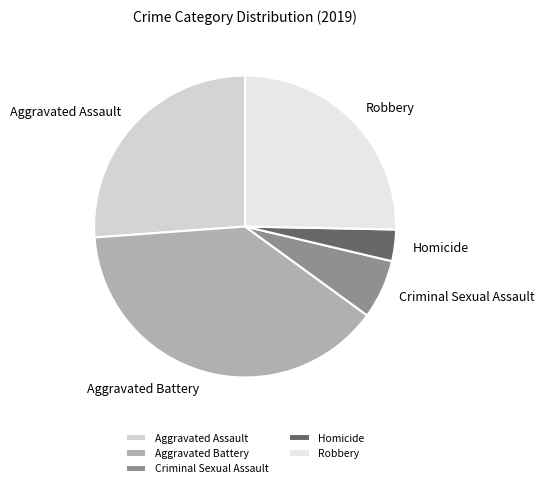

Rank the categories by value from highest to lowest.

Aggravated Battery, Aggravated Assault, Robbery, Criminal Sexual Assault, Homicide